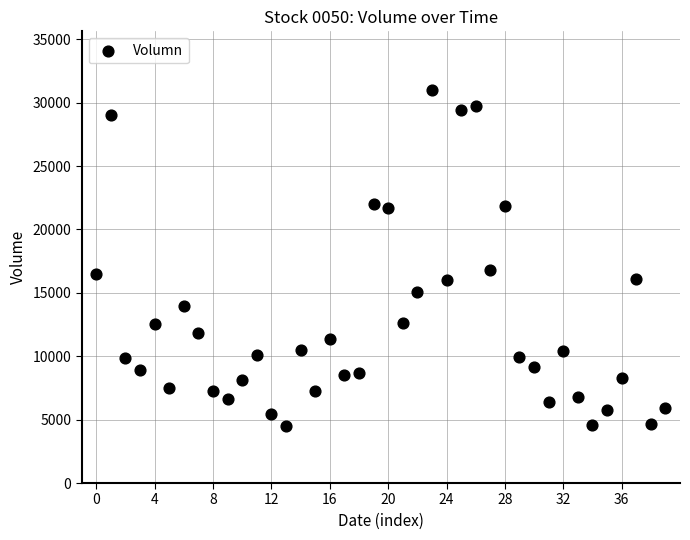

What is the range of Y values (max minus min)?

26455